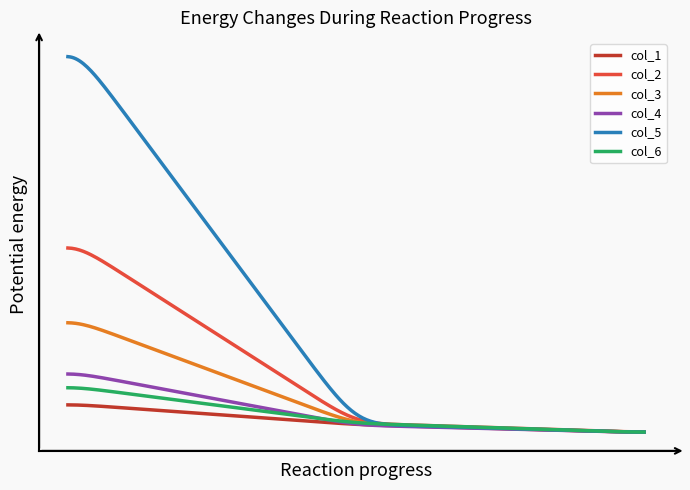

What is the value of the col_2 point at the 1st from the left?

3.1